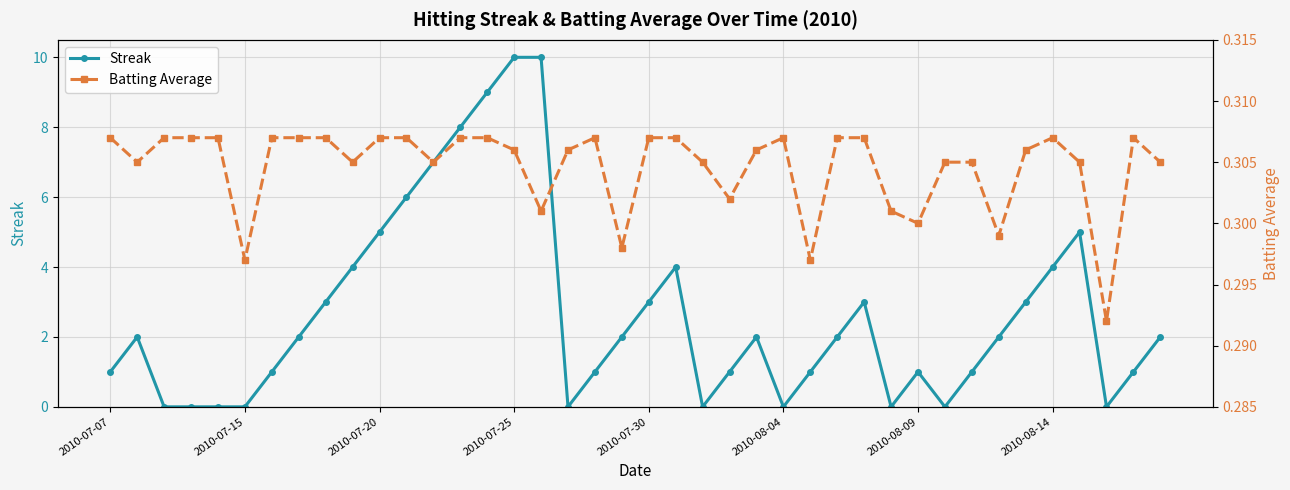

Rank the series by their maximum value, from highest to lowest.

Streak, Batting Average